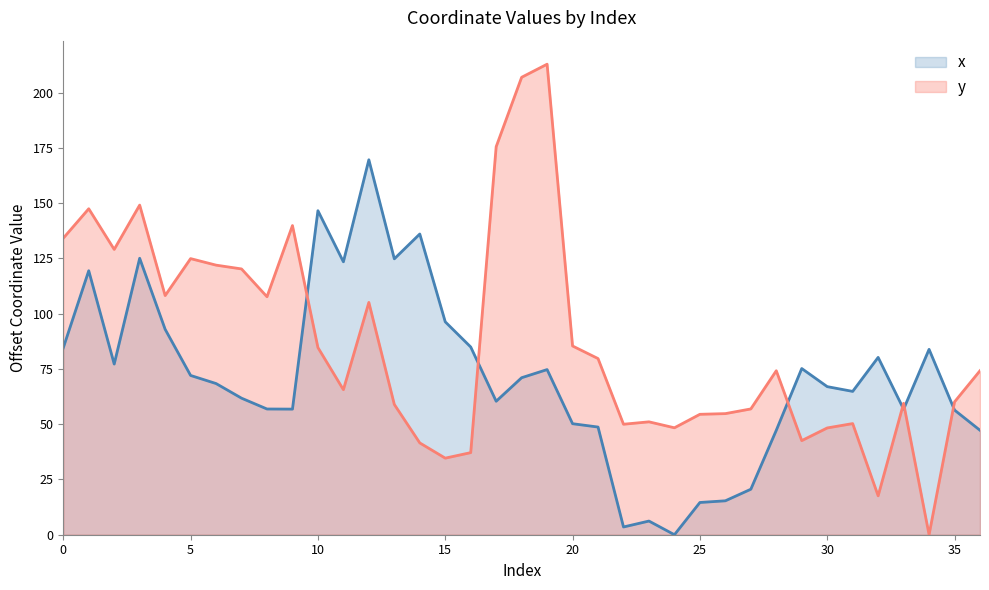

How many interior local peaks does the y series have?

10